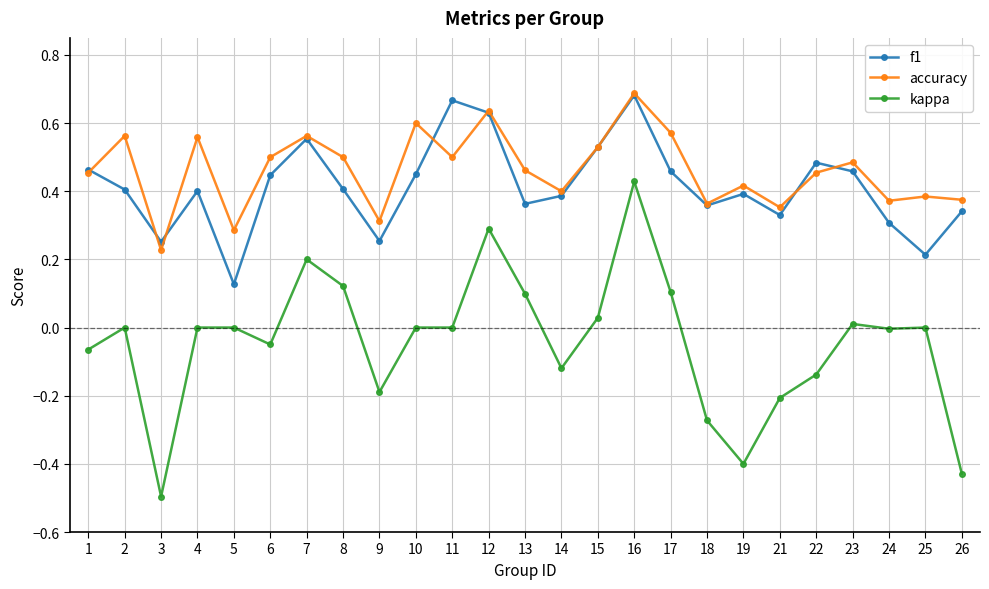

What is the difference between the maximum and minimum values in the kappa series?

0.9